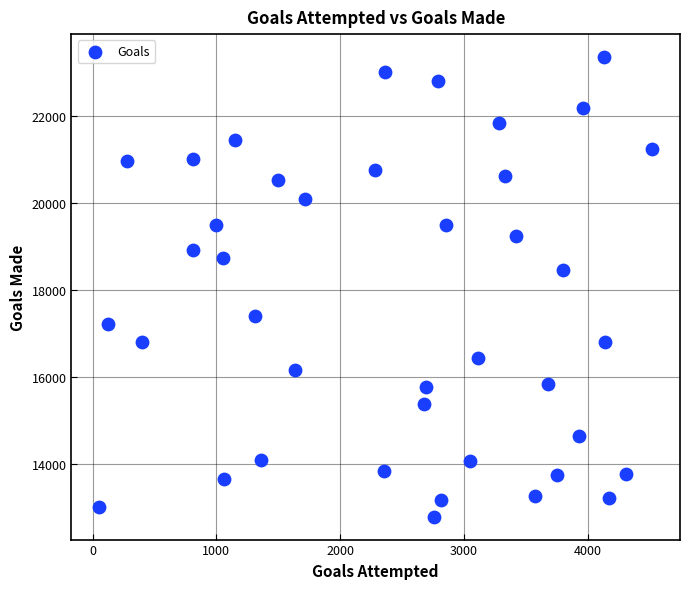

What Y value in the scatter plot is closest to 18073?

18459